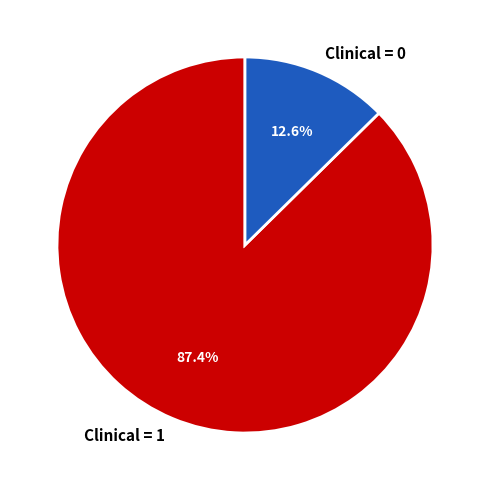

Which category has the smallest portion of the pie?

Clinical = 0